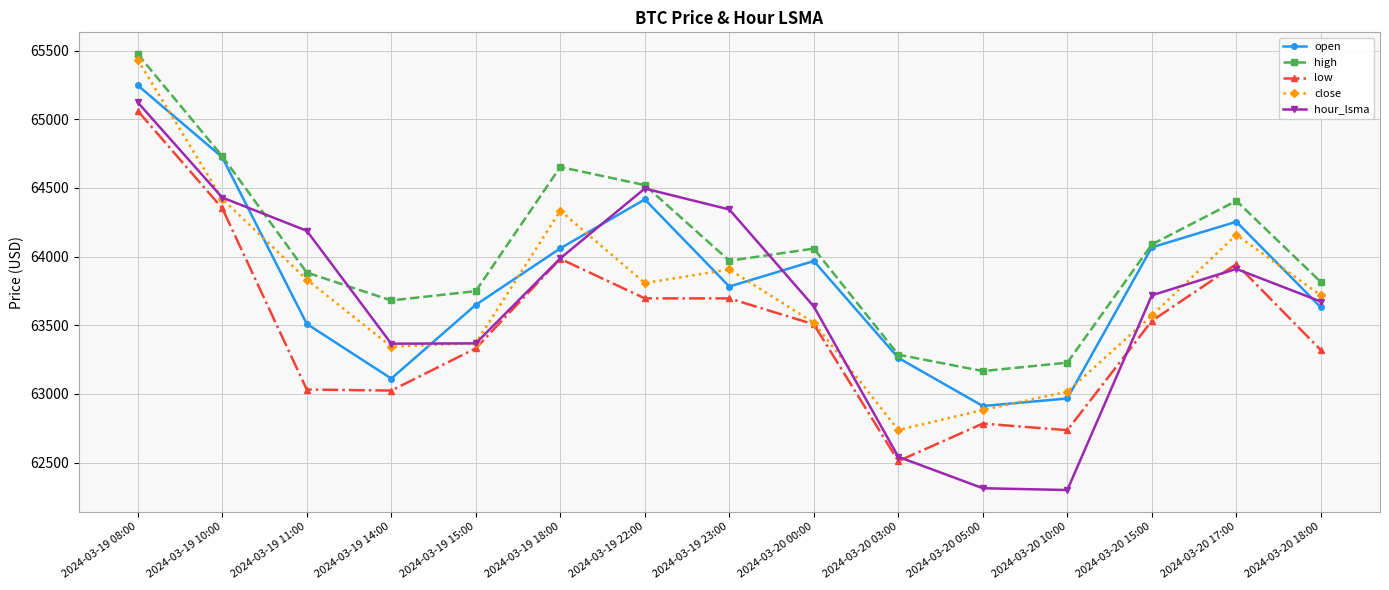

At how many categories does at least one series exceed 64389?

5